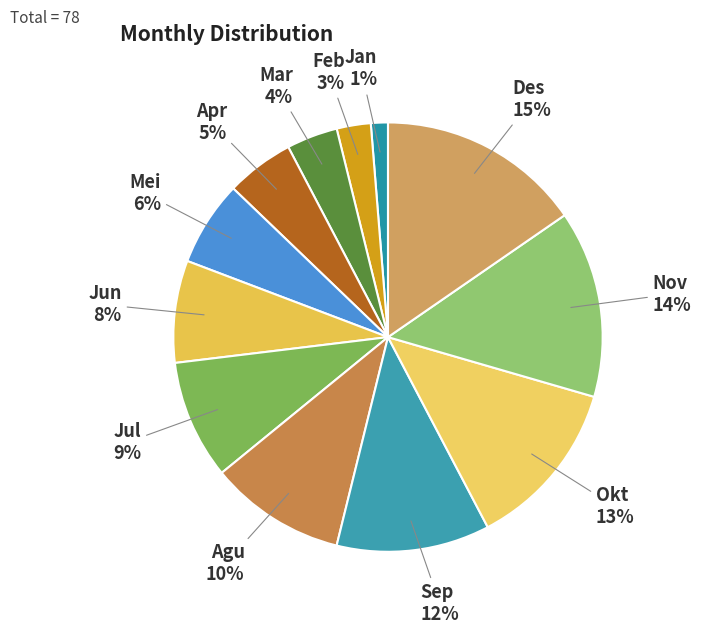

Count the number of slices in the pie.

12